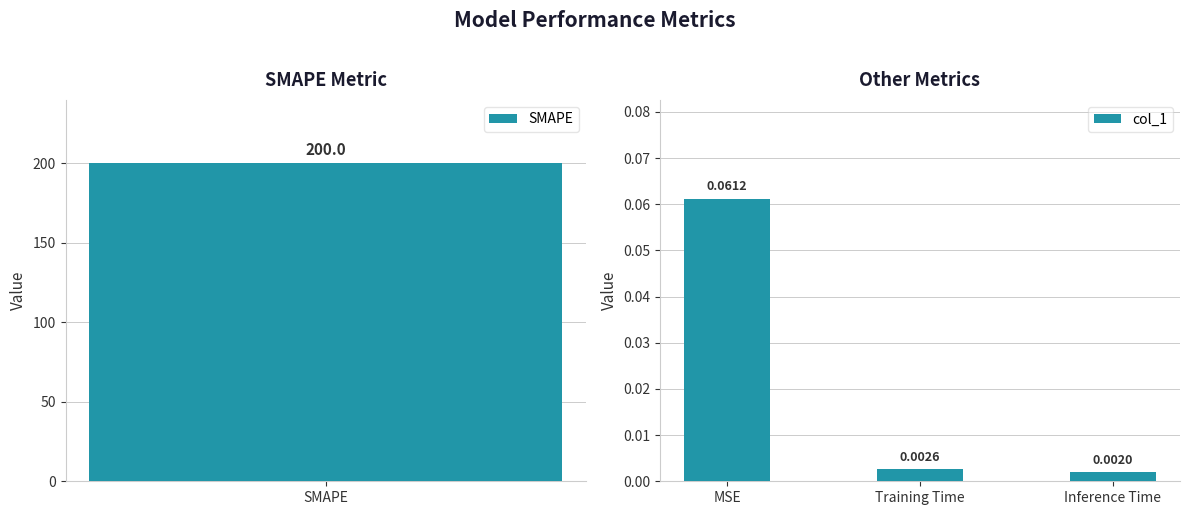

Where is col_1 nearest to the value 0?

Inference Time